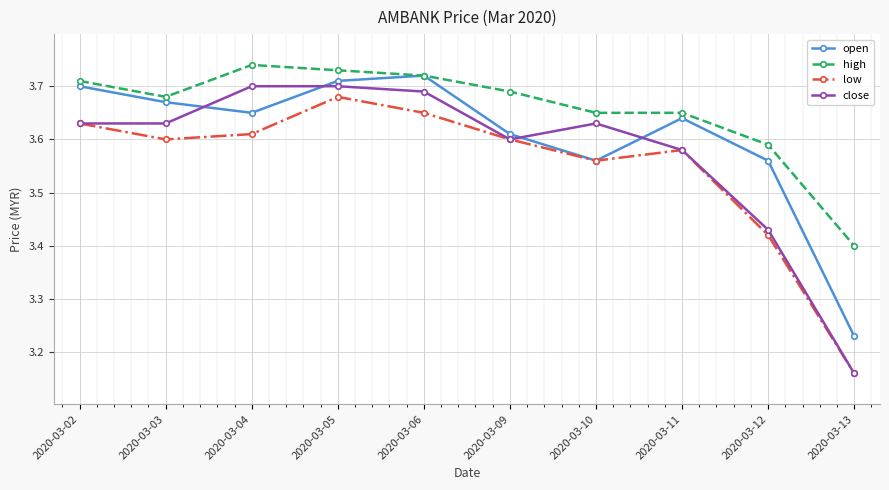

The value of high at 2020-03-09 is 3.7. True or false?

True